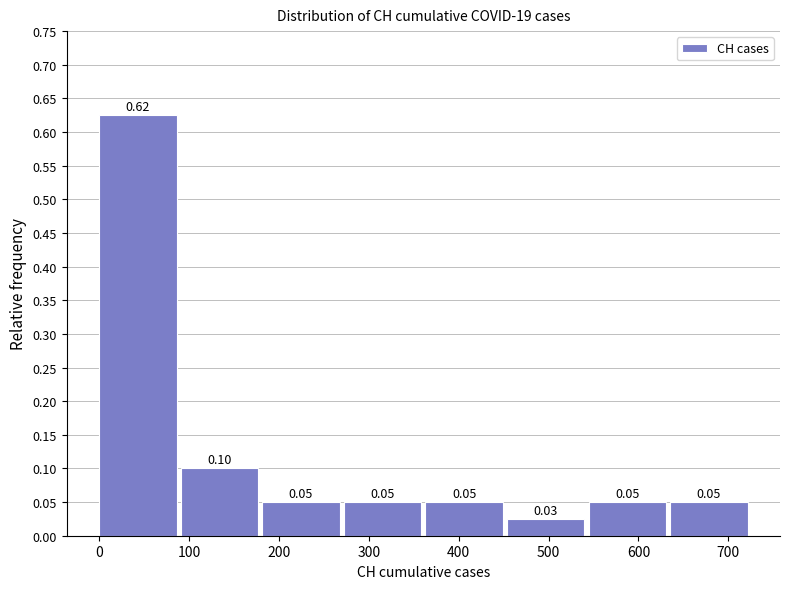

Over which range of the x-axis is the bar tallest?

0 to 90